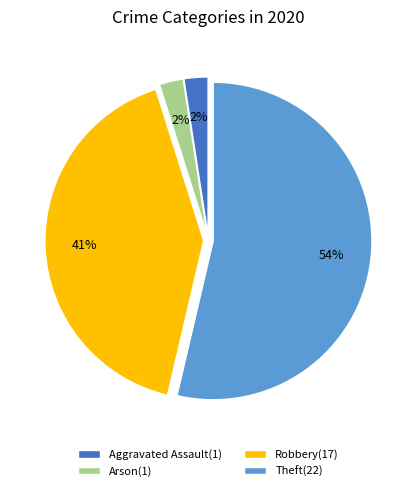

Is the sum of Arson(1) and Theft(22) greater than half?

Yes